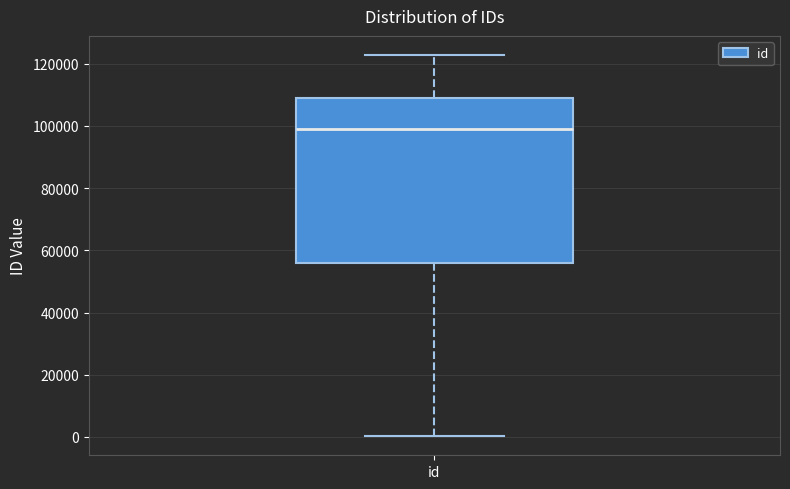

Read this box plot against the y-axis: the position of the median line, the range covered by the box, and the ends of both whiskers. The values are not printed on the chart, so give them approximately, as read against the axis.

median 98000, box 56000 to 110000, whiskers 0 to 122000